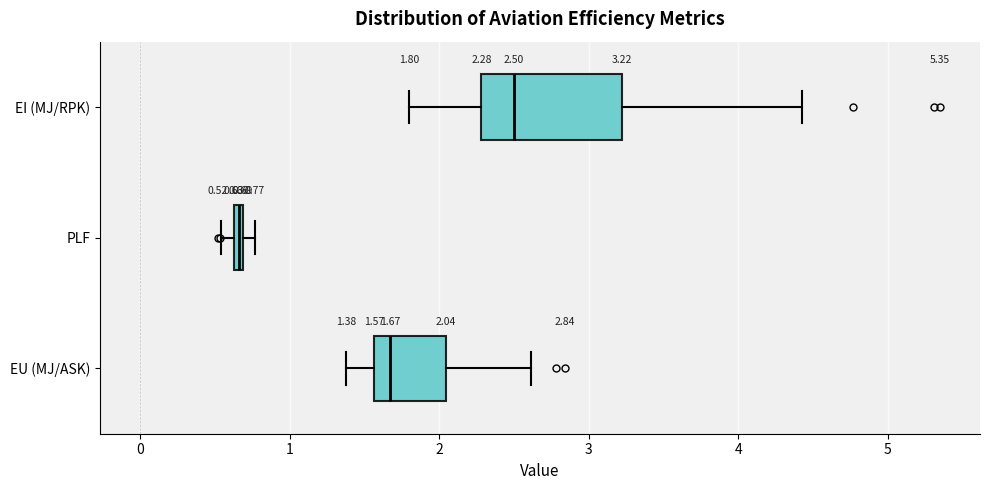

Which box is the widest, from its left edge to its right edge?

EI (MJ/RPK)